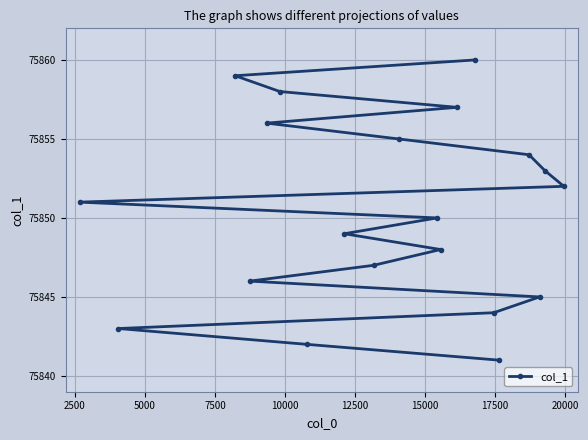

What is the sum of all values?

1517010